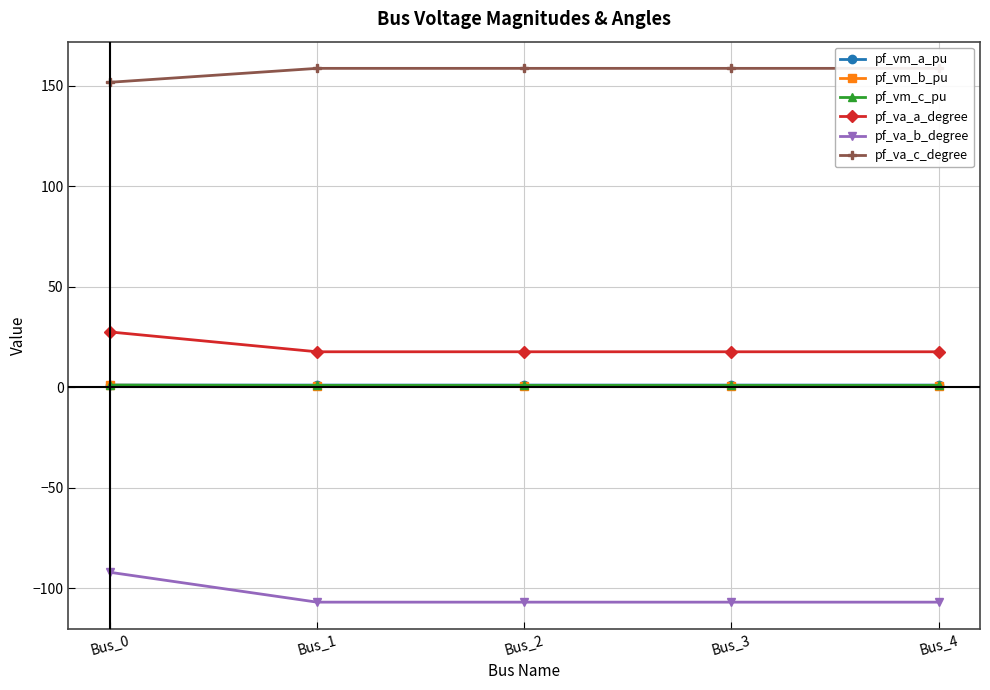

What is the smallest value displayed?

-107.0